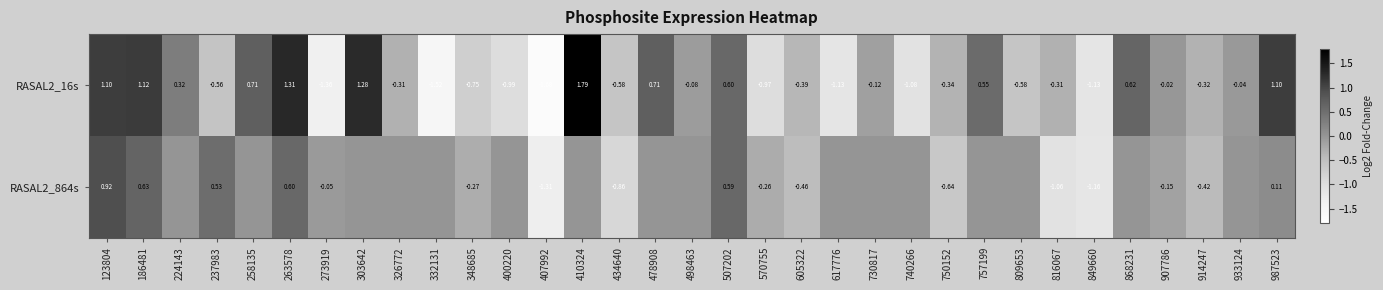

Is the value of RASAL2_16s at 258135 greater than the value of RASAL2_864s at 237983?

Yes